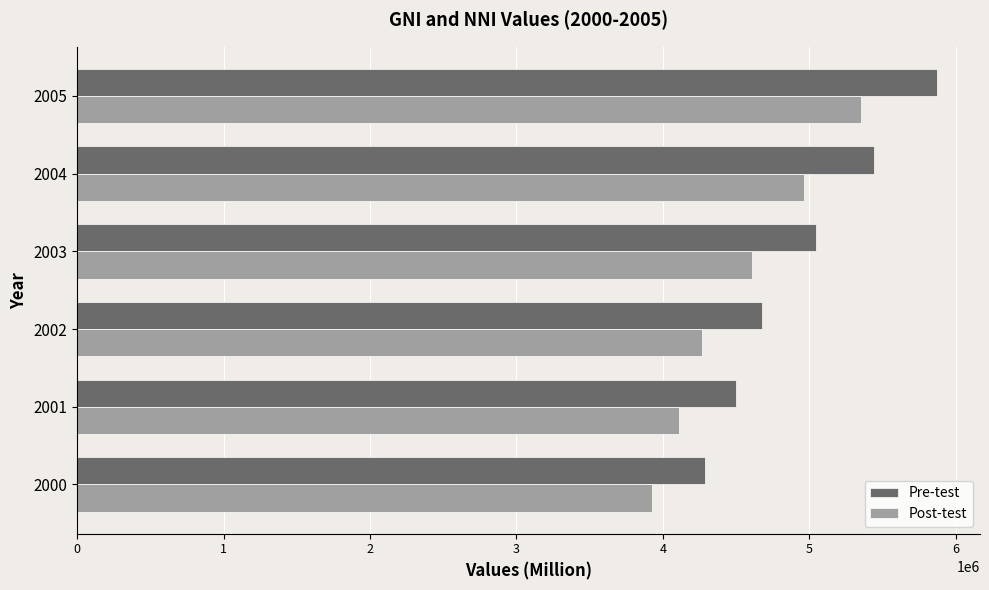

What value does the Post-test series have at 2005?

5351624.1